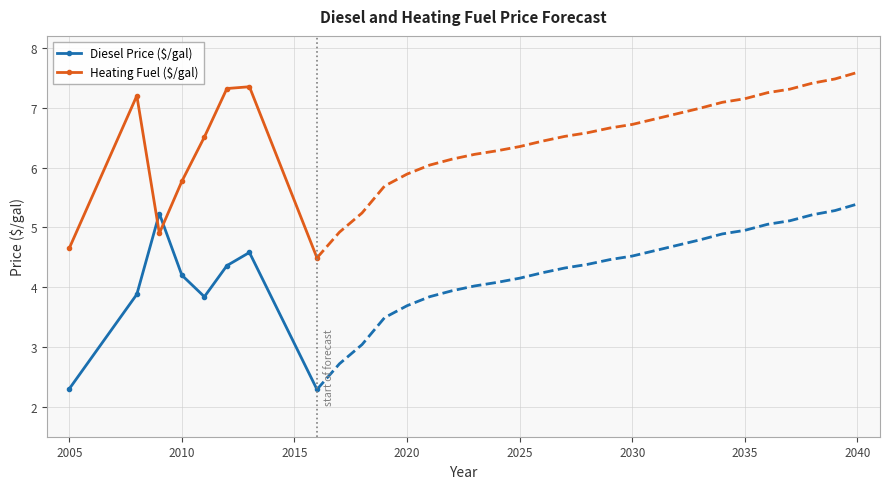

Reading left to right, list all the values displayed in this chart.

Diesel Price ($/gal): 2.3	3.9	5.2	4.2	3.8	4.4	4.6	2.3
Heating Fuel ($/gal): 4.7	7.2	4.9	5.8	6.5	7.3	7.3	4.5